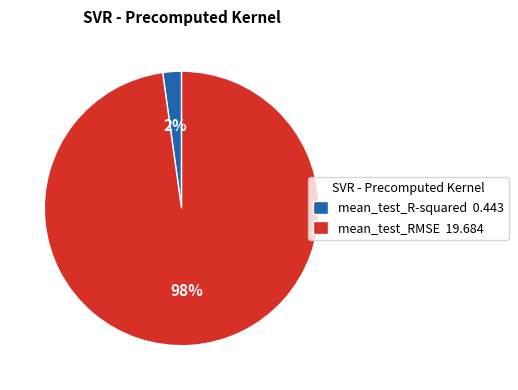

To the nearest percent, what percentage of the pie is mean_test_R-squared?

2%